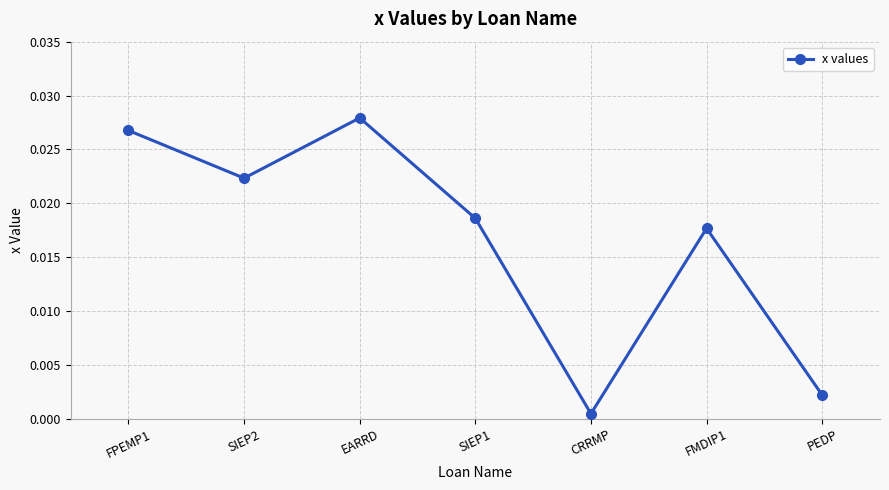

How many data points does each series have?

7